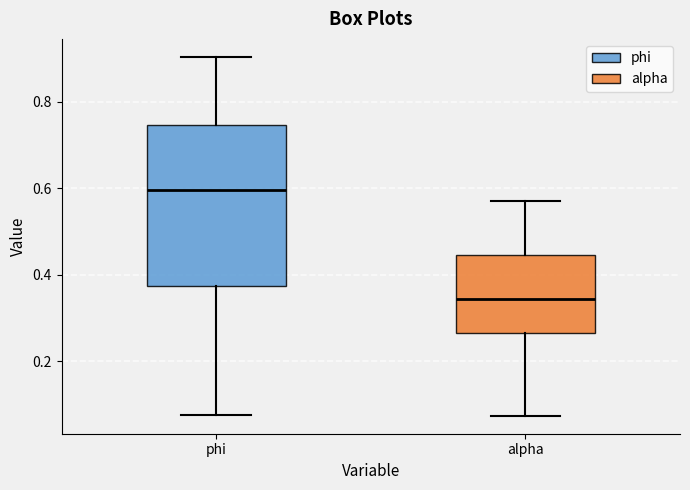

Where does the median line of the box for phi sit on the y-axis? The values are not printed on the chart, so give them approximately, as read against the axis.

0.60